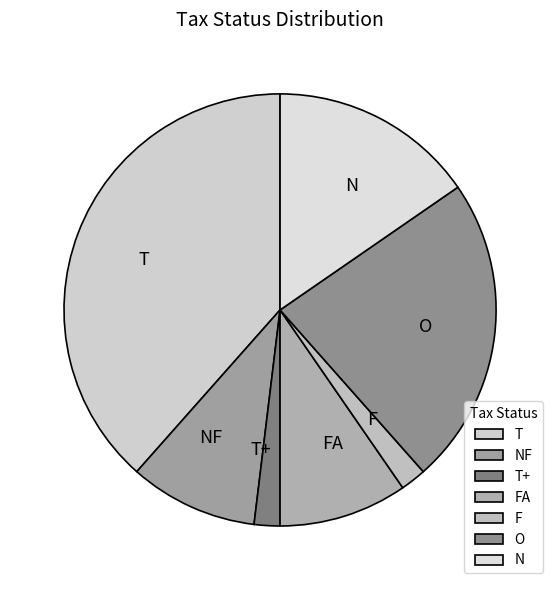

Count the number of slices in the pie.

7